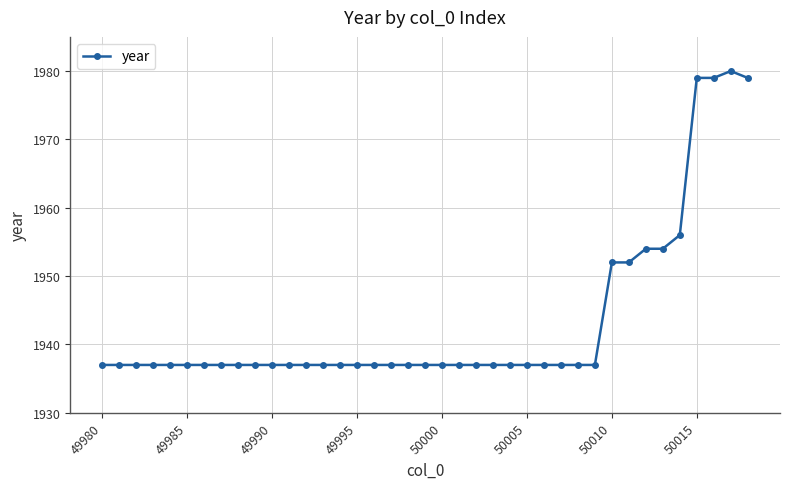

What is the sum of all values?

75795